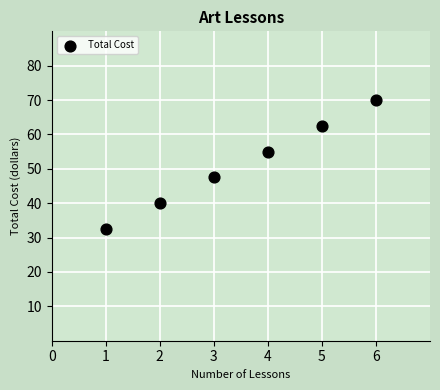

What is the average X value?

3.5